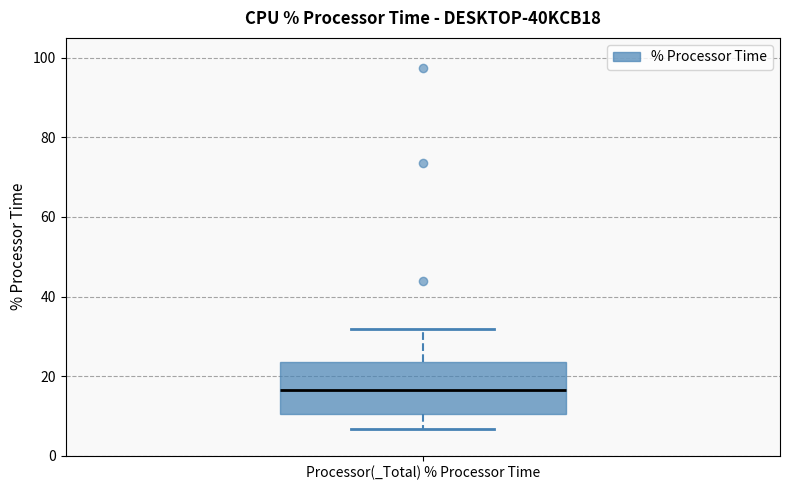

Where does the lower whisker of the box for Processor(_Total) % Processor Time end on the y-axis? The values are not printed on the chart, so give them approximately, as read against the axis.

6